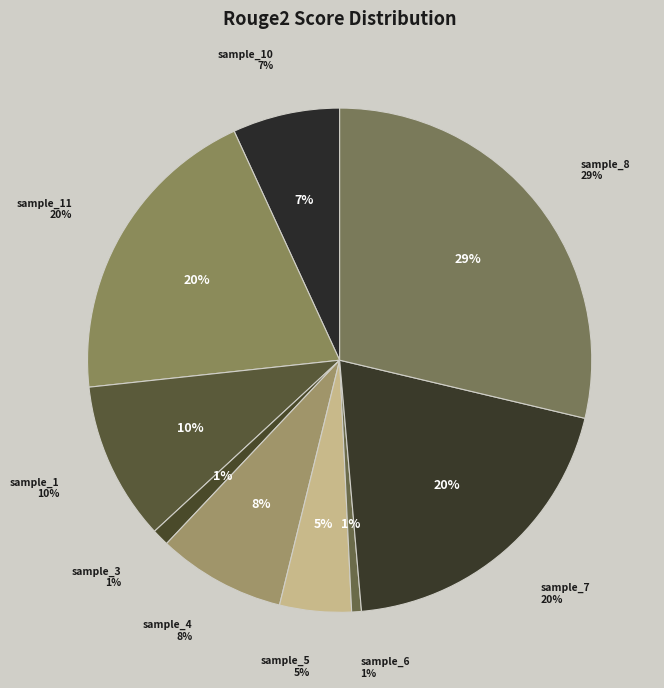

How many segments does this pie chart have?

9